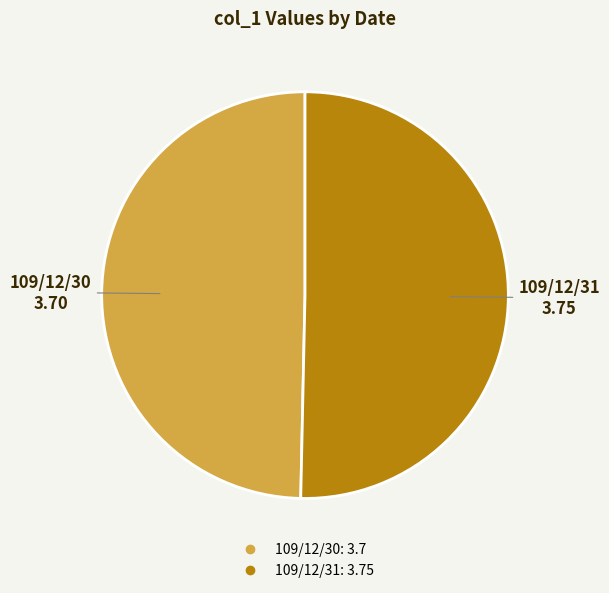

Which has a higher value, 109/12/31 or 109/12/30?

109/12/31